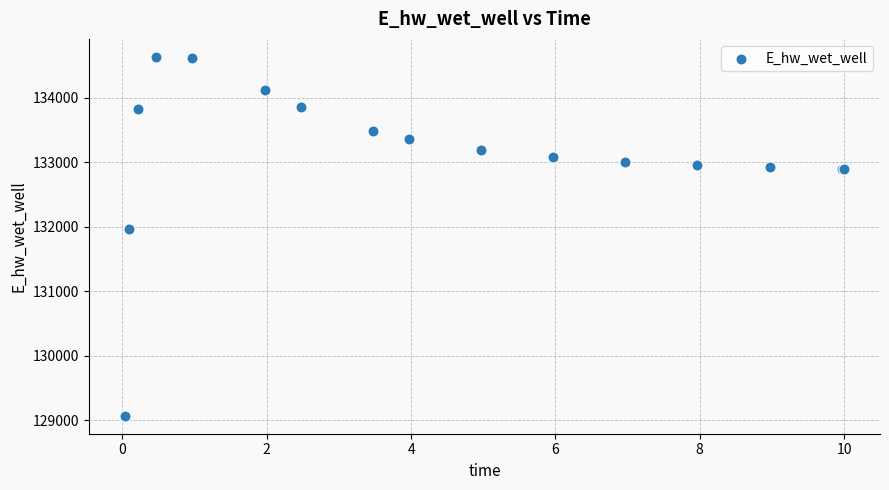

What Y value in the scatter plot is closest to 131851?

131972.0